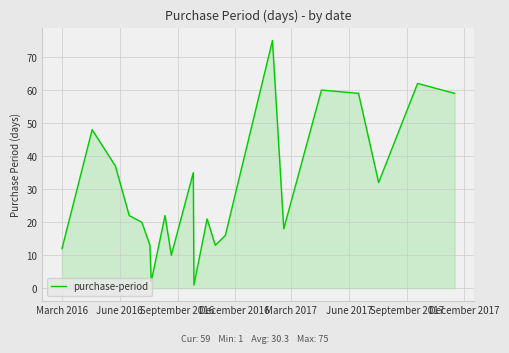

What is the difference between the maximum and minimum values?

74